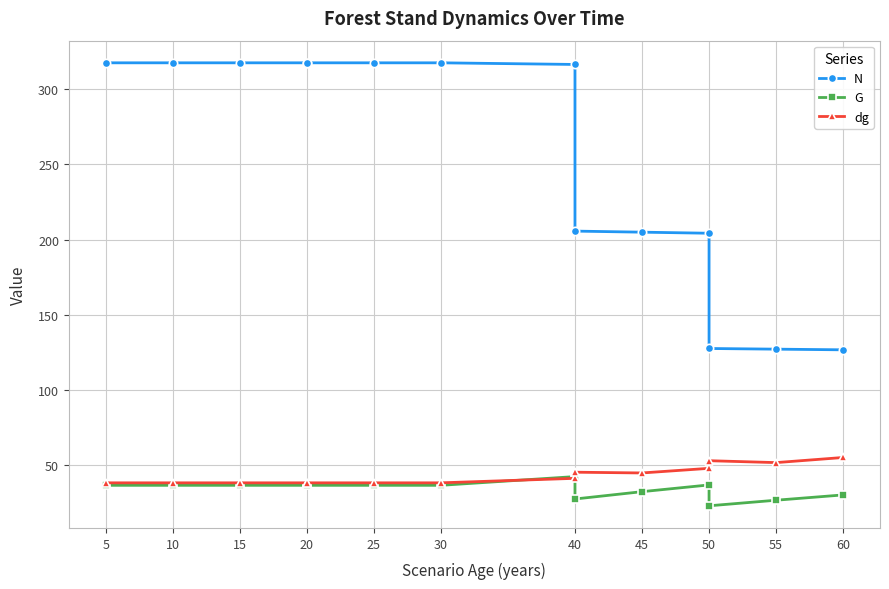

How many interior local peaks does the G series have?

2